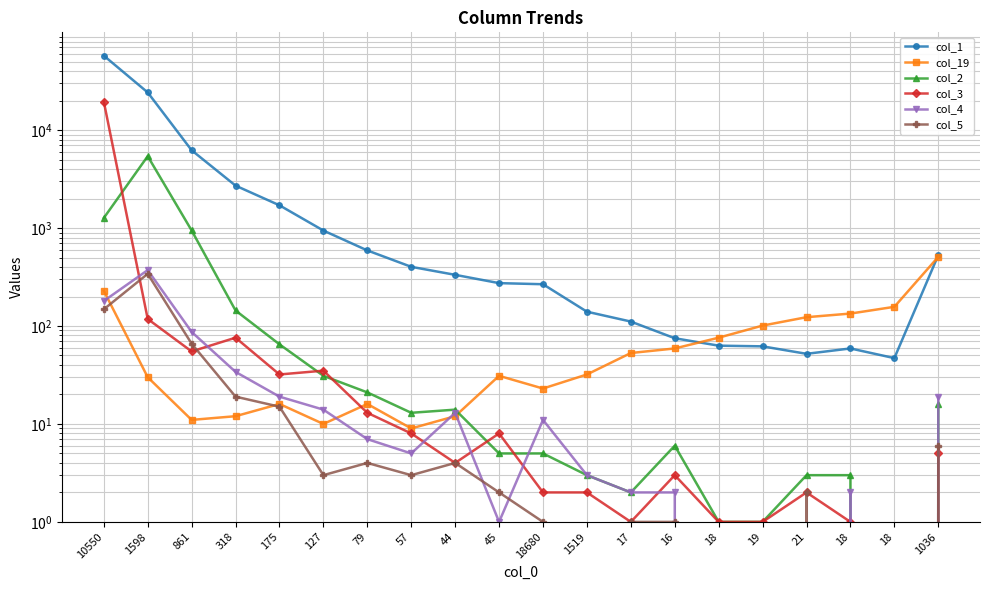

Is it true that col_2 equals 2553 at 18?

False